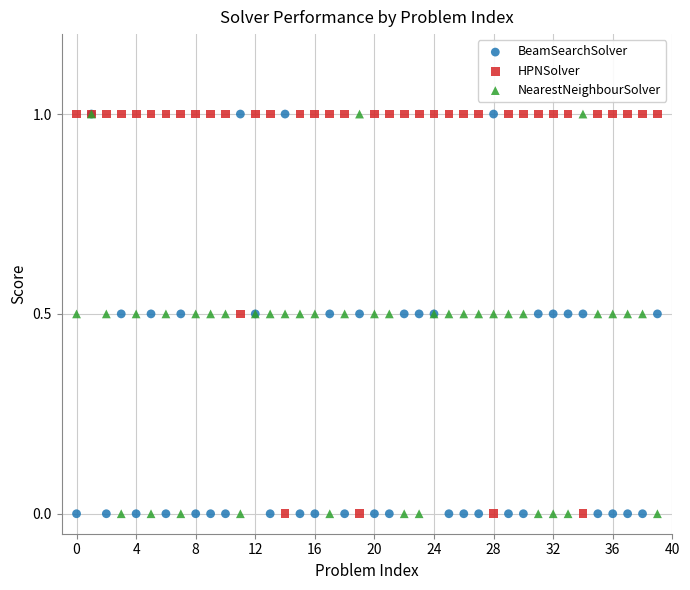

What are all the series names shown in the legend?

BeamSearchSolver, HPNSolver, NearestNeighbourSolver